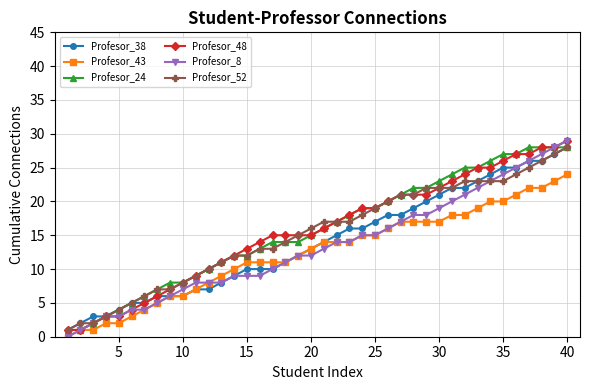

What is the greatest value displayed?

29